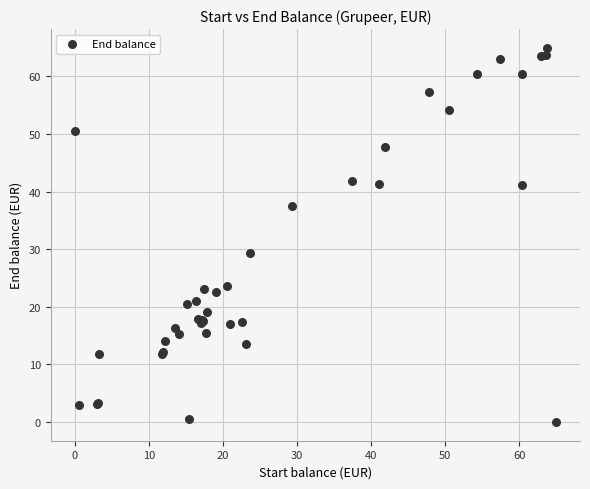

What Y value in the scatter plot is closest to 32?

29.3